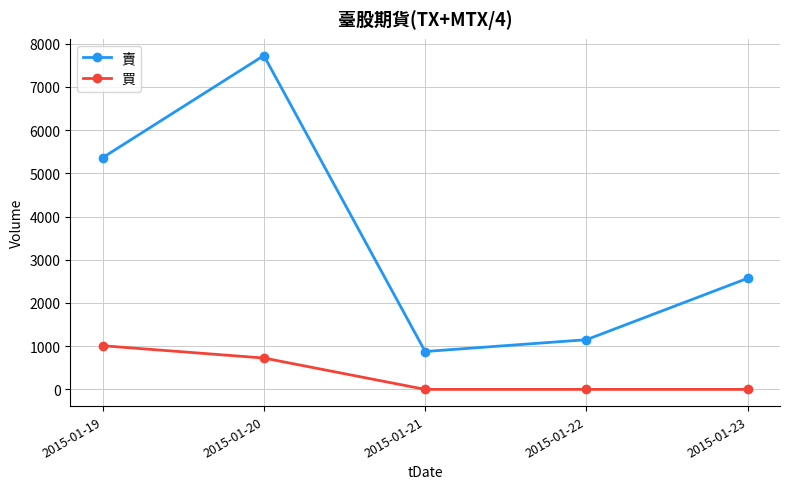

Which series has the largest total across all categories?

賣